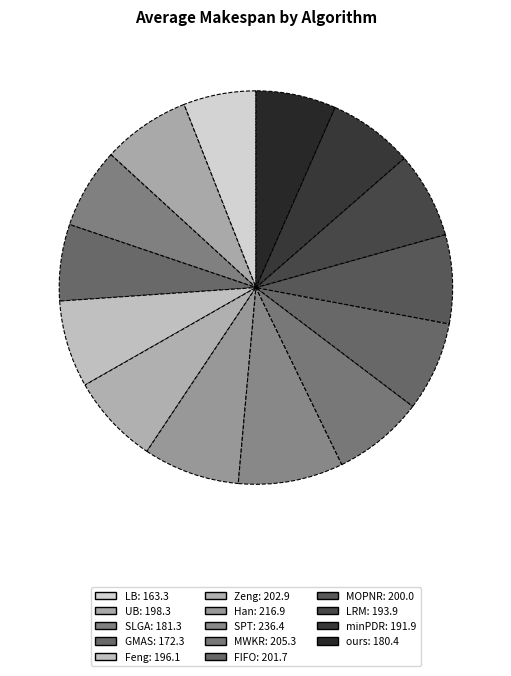

True or false: Han accounts for 1% of the total.

False